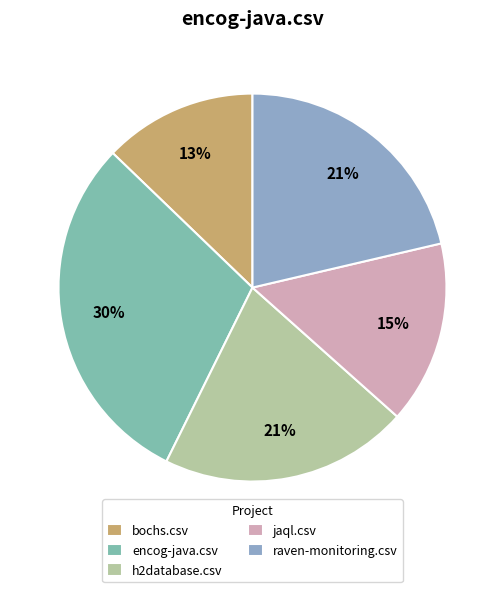

Which category has the smallest portion of the pie?

bochs.csv